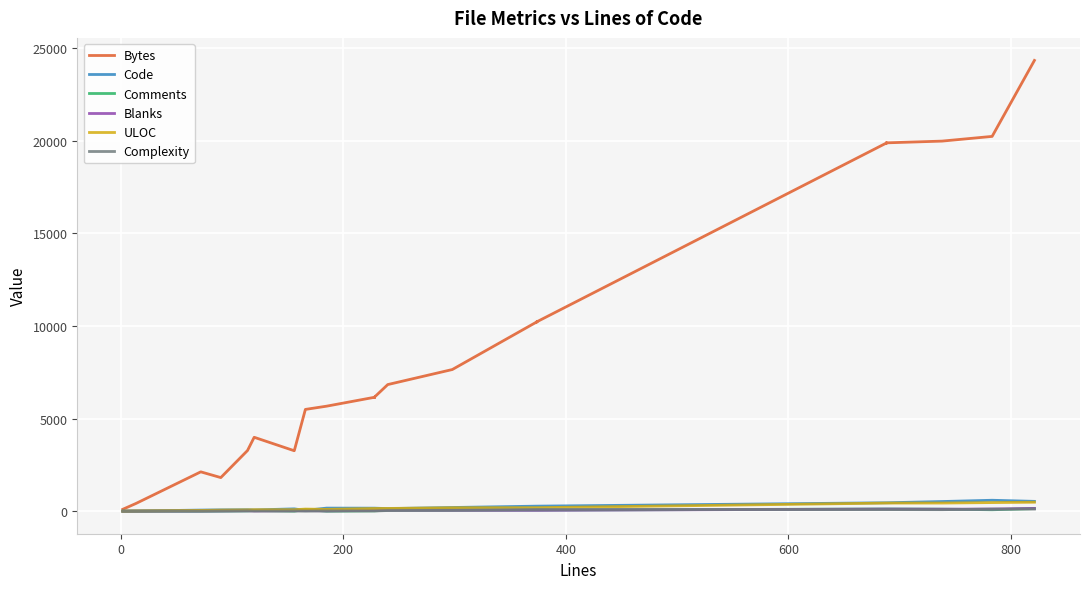

Which series has the largest range (max minus min)?

Bytes